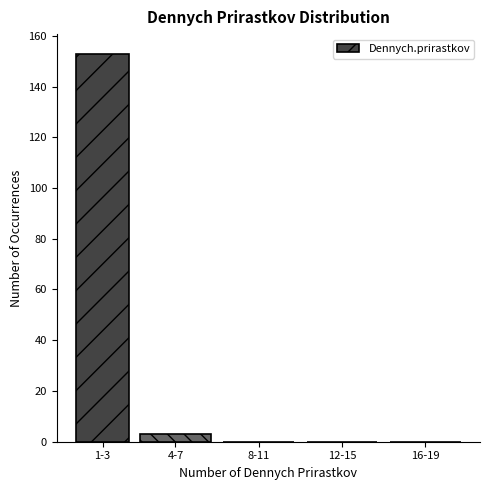

Reading left to right, extract all data points from this chart.

1-3=153	4-7=3	8-11=0	12-15=0	16-19=0